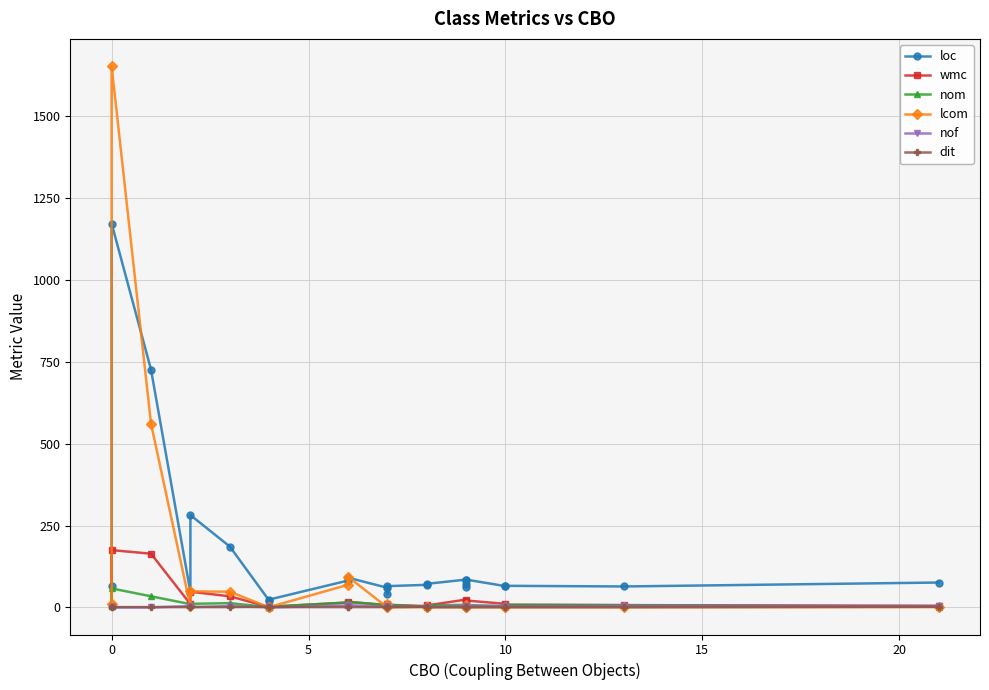

How many values in nof are above zero?

18